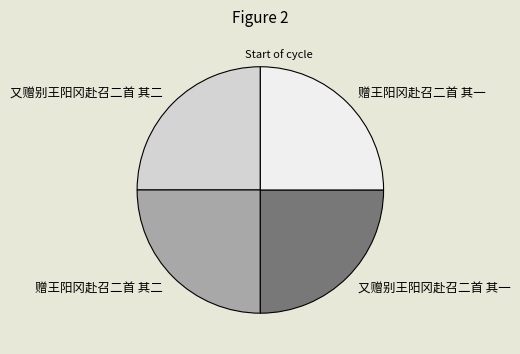

What is the ratio of the value at 又赠别王阳冈赴召二首 其一 to the value at 赠王阳冈赴召二首 其一?

1.0